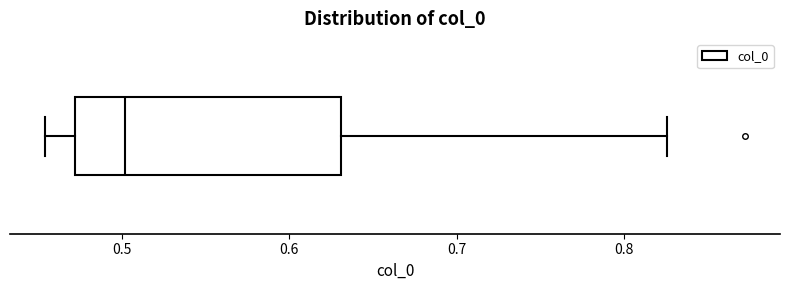

Transcribe this box plot: give where the median line is, the range the box spans, and where the two whiskers end, as read against the x-axis. The values are not printed on the chart, so give them approximately, as read against the axis.

median 0.50, box 0.47 to 0.63, whiskers 0.45 to 0.83